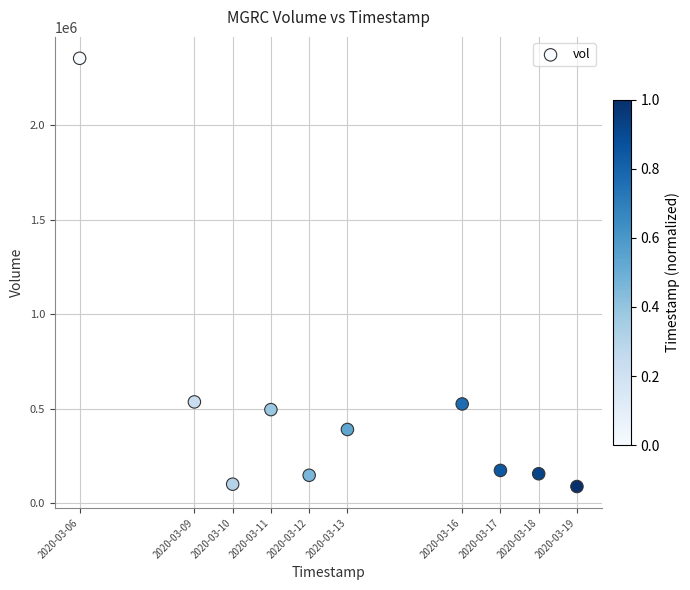

What is the average X value?

1584066240